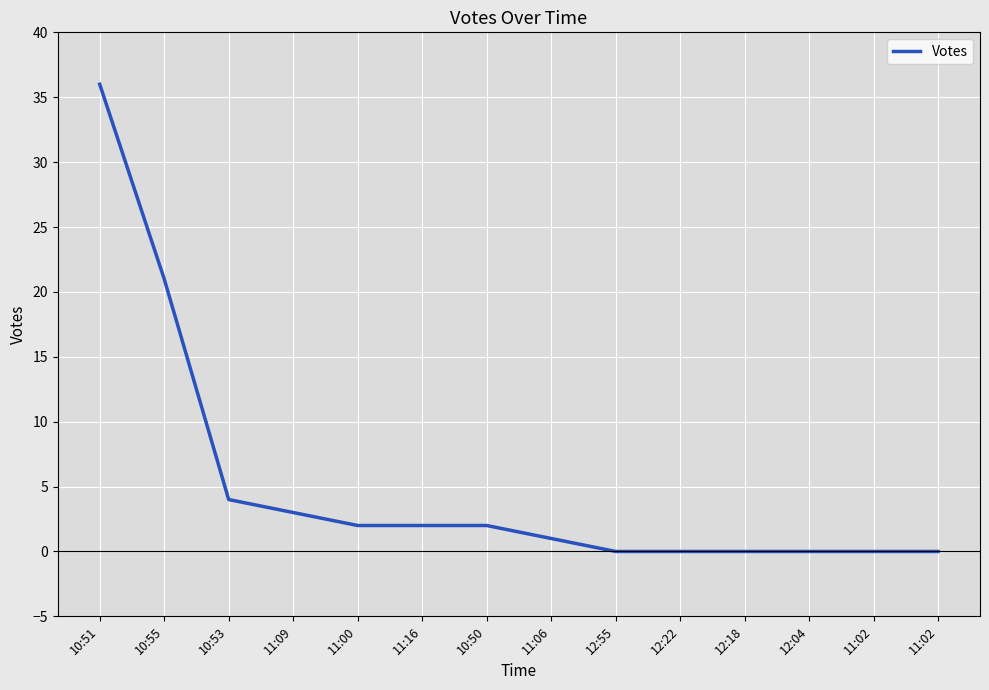

How many lines are shown in the chart?

1